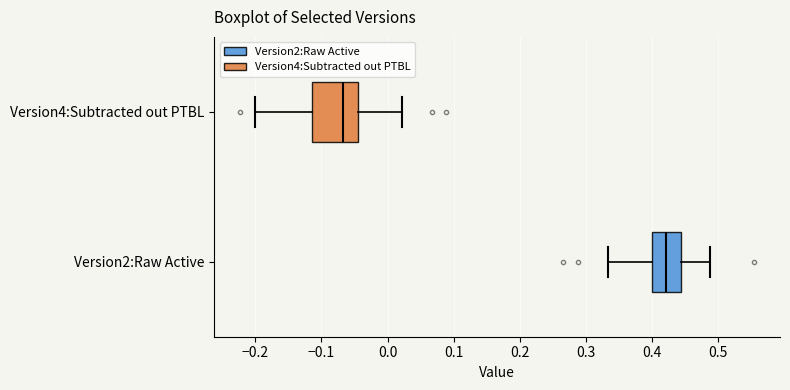

Reading bottom to top, transcribe this box plot: for each box, give where its median line is, the range the box spans, and where its two whiskers end, as read against the x-axis. The values are not printed on the chart, so give them approximately, as read against the axis.

Version2:Raw Active: median 0.42, box 0.40 to 0.44, whiskers 0.33 to 0.49
Version4:Subtracted out PTBL: median -0.07, box -0.11 to -0.04, whiskers -0.20 to 0.02